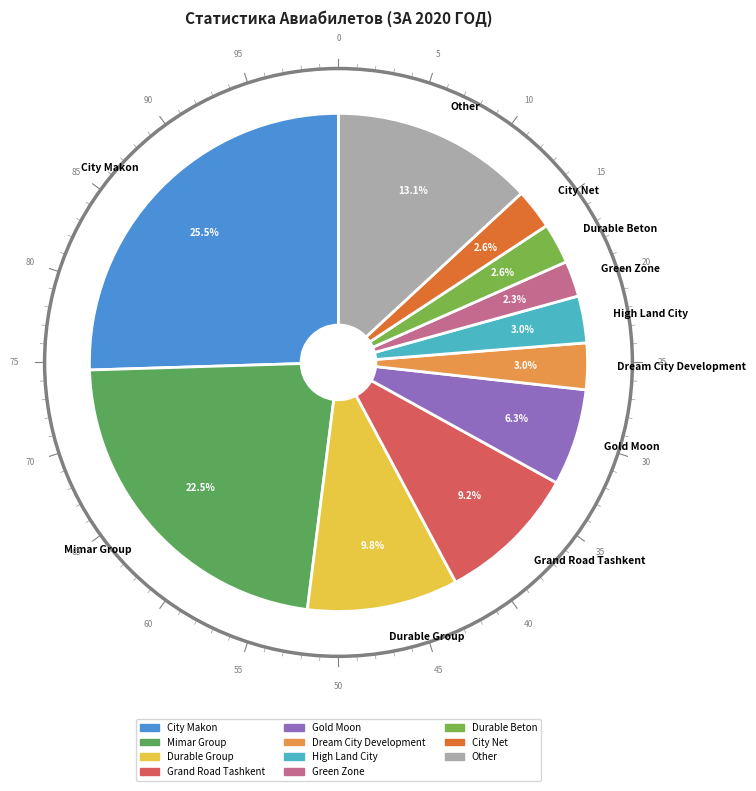

What is the largest slice in the pie chart?

City Makon